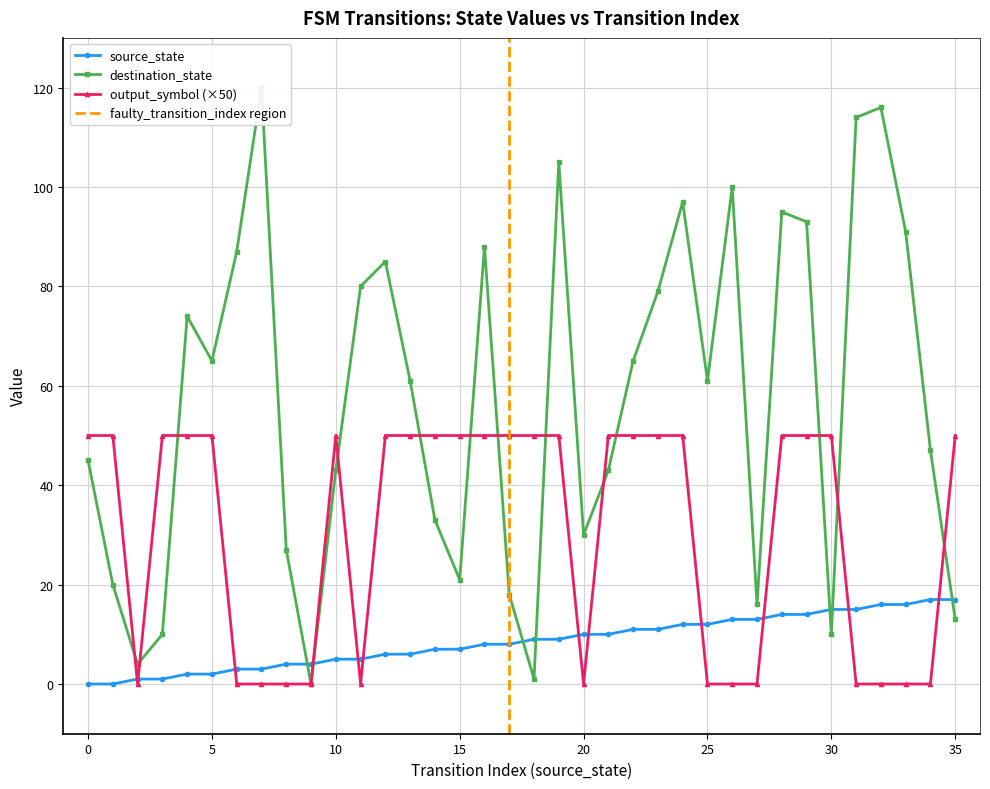

What is the value of the destination_state point at the 8th from the left?

120